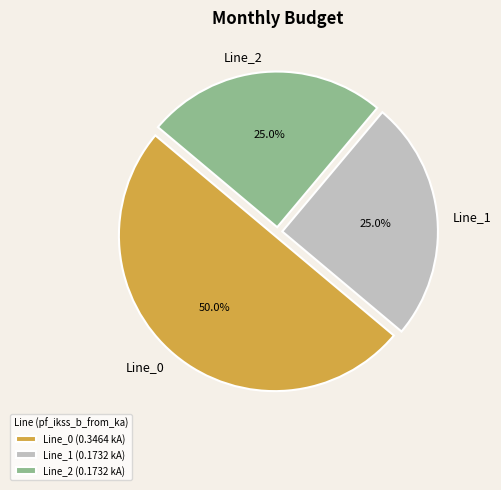

Count the number of slices in the pie.

3